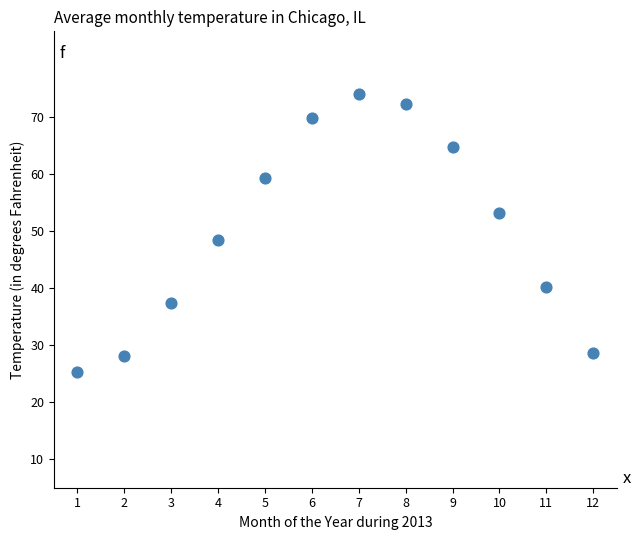

What is the range of Y values (max minus min)?

48.9